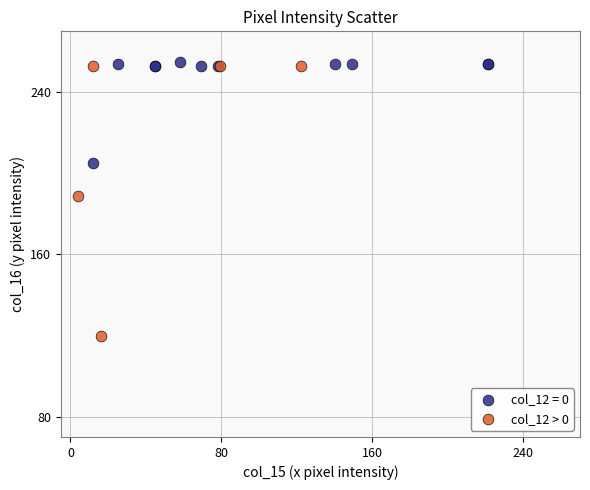

Which series has the largest Y range (max minus min)?

col_12 > 0